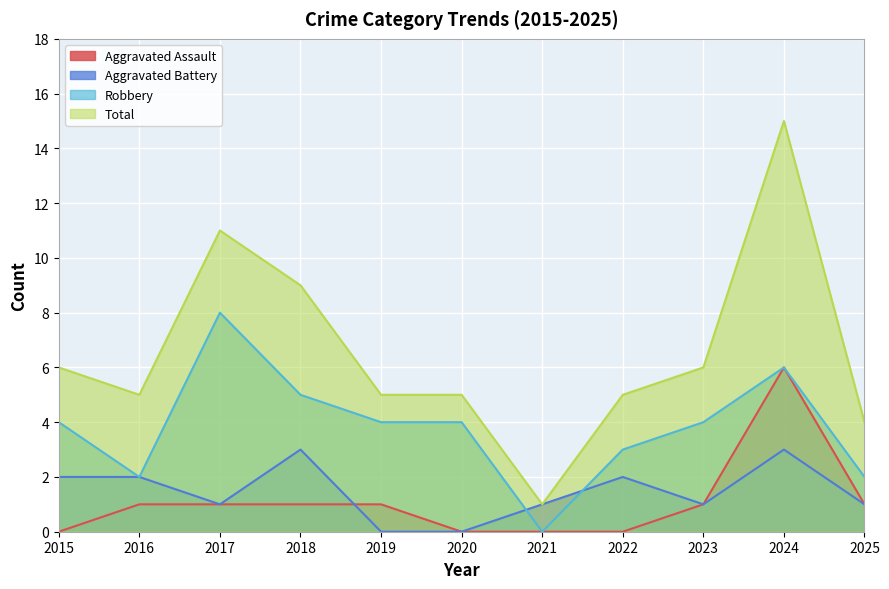

True or false: Robbery and Aggravated Battery cross at least once.

True